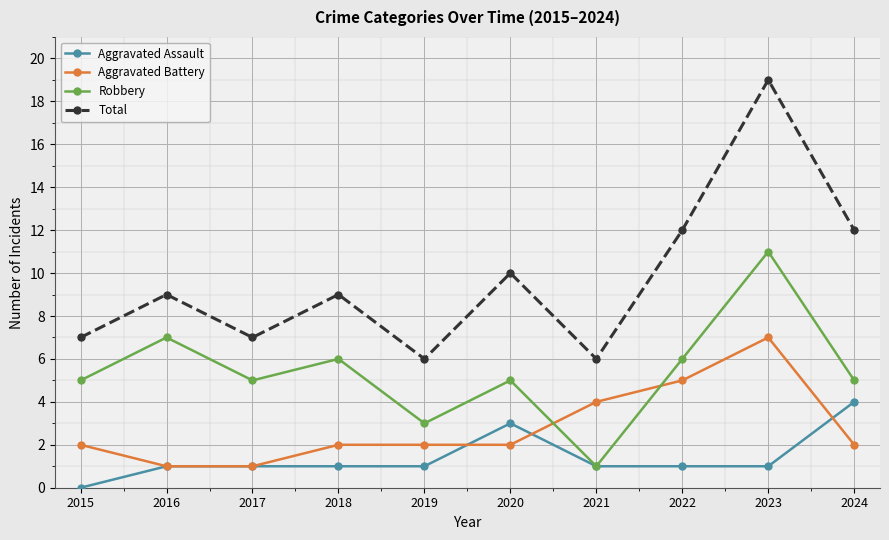

Which category has the highest value across all series?

2023